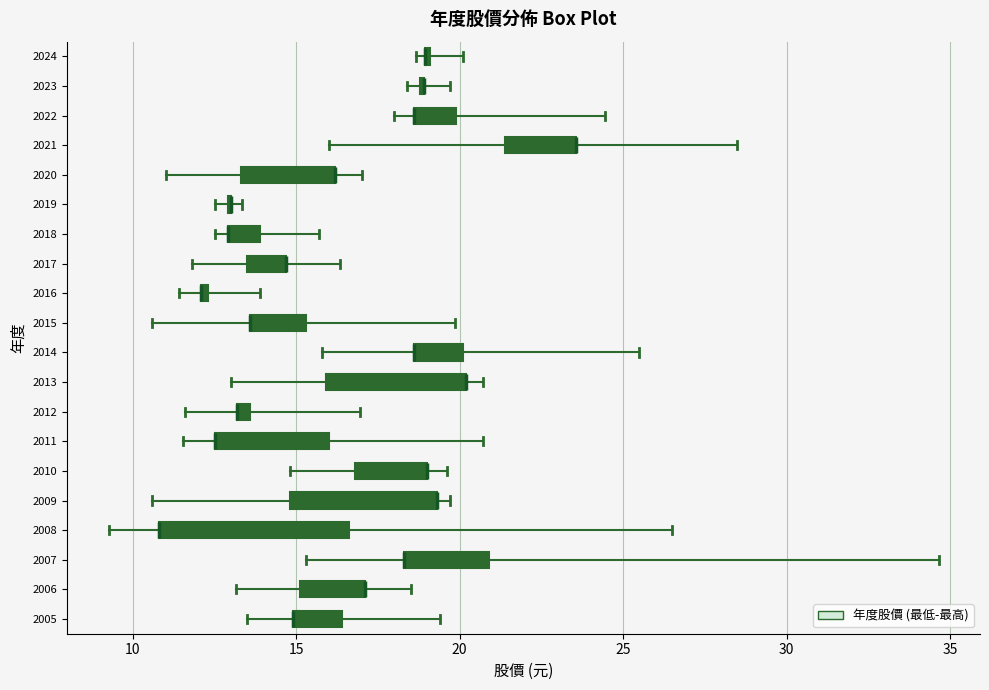

Where is the right edge of the box at y = 2007 on the x-axis? The values are not printed on the chart, so give them approximately, as read against the axis.

21.0